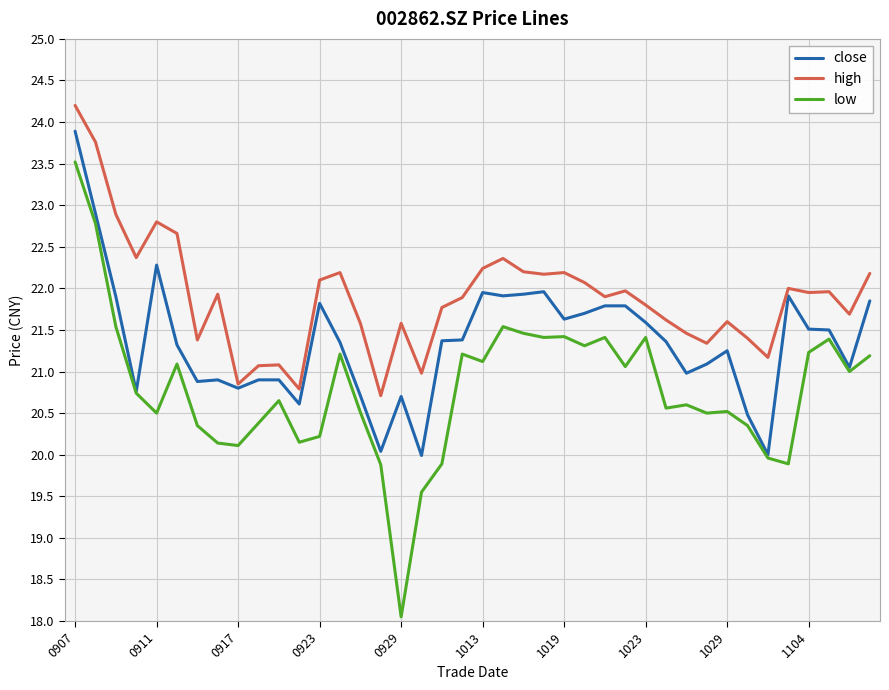

Which series has the largest total across all categories?

high